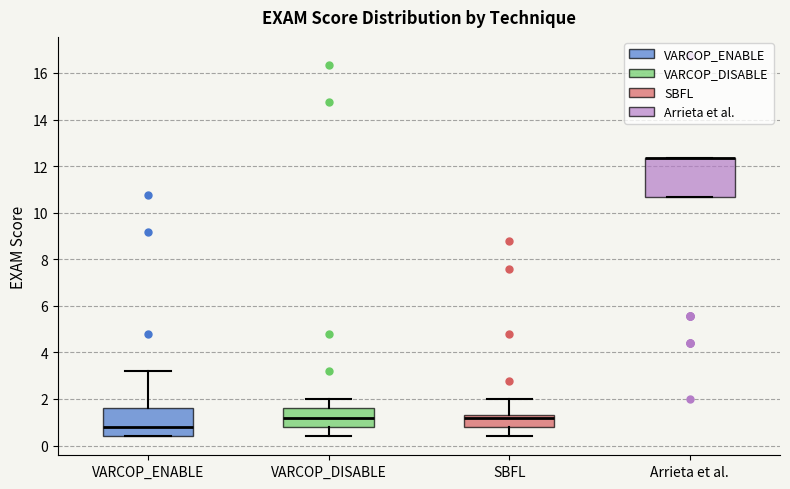

Reading left to right, transcribe this box plot: for each box, give where its median line is, the range the box spans, and where its two whiskers end, as read against the y-axis. The values are not printed on the chart, so give them approximately, as read against the axis.

VARCOP_ENABLE: median 0.8, box 0.4 to 1.6, whiskers 0.4 to 3.2
VARCOP_DISABLE: median 1.2, box 0.8 to 1.6, whiskers 0.4 to 2.0
SBFL: median 1.2 (just below the box's upper edge), box 0.8 to 1.2, whiskers 0.4 to 2.0
Arrieta et al.: median 12.4 (drawn on the box's upper edge), box 10.6 to 12.4, whiskers 10.6 to 12.4